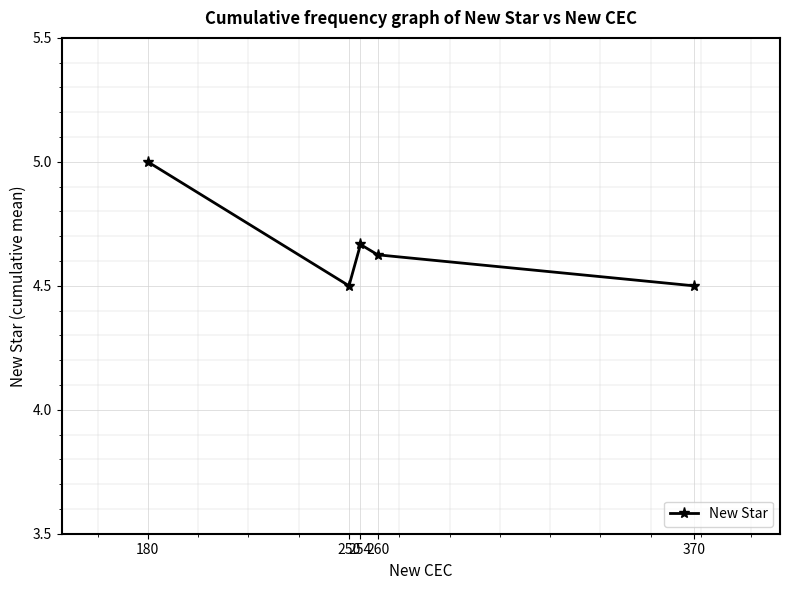

Approximately how many times larger is the value at 180 compared to 370?

1.1